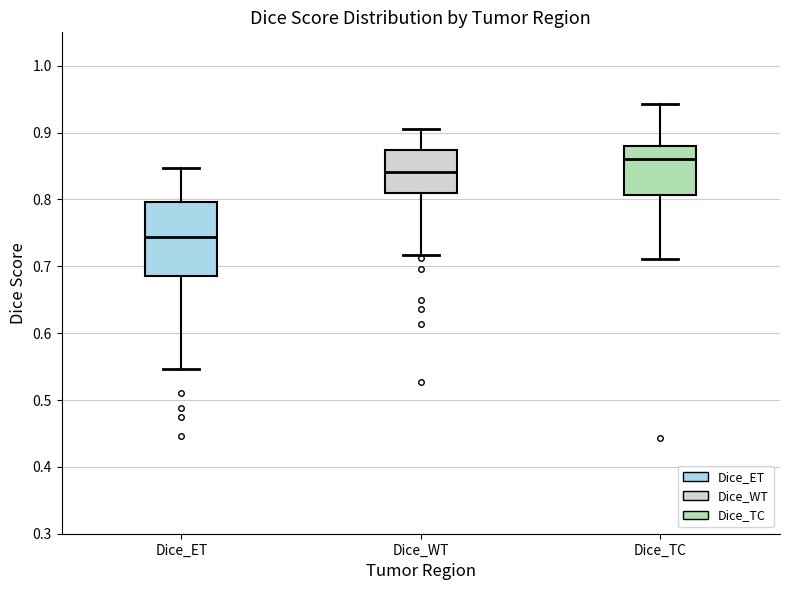

Which box's median line is the highest?

Dice_TC